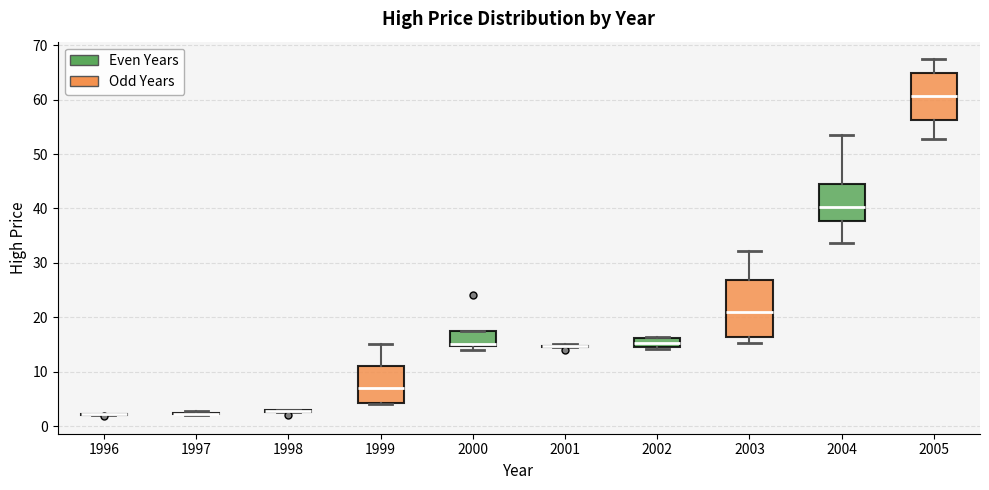

Reading left to right, read every box against the y-axis: the position of its median line, the range the box covers, and the ends of its whiskers. The values are not printed on the chart, so give them approximately, as read against the axis.

1996: box collapsed to a line at 2, whiskers 2 to 2
1997: box collapsed to a line at 2, whiskers 2 to 3
1998: box collapsed to a line at 3, whiskers 3 to 3
1999: median 7, box 4 to 11, whiskers 4 to 15
2000: median 15 (just above the box's lower edge), box 15 to 17, whiskers 14 to 17
2001: box collapsed to a line at 15, whiskers 15 to 15
2002: median 15 (inside the box), box 15 to 16, whiskers 14 to 16
2003: median 21, box 16 to 27, whiskers 15 to 32
2004: median 40, box 38 to 45, whiskers 34 to 53
2005: median 61, box 56 to 65, whiskers 53 to 67